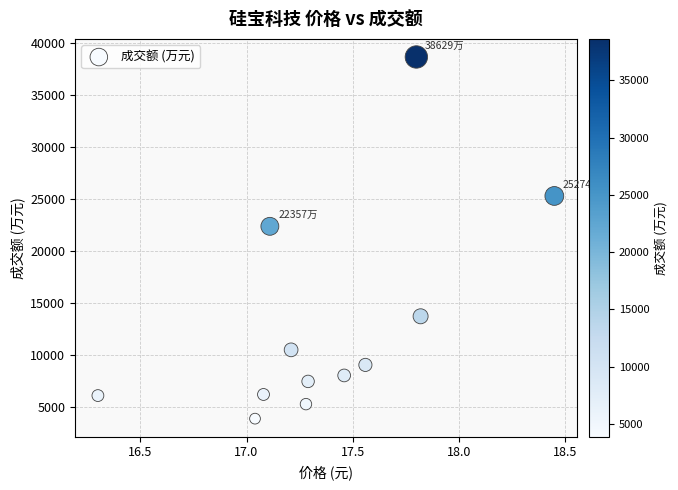

What Y value in the scatter plot is closest to 21252?

22357